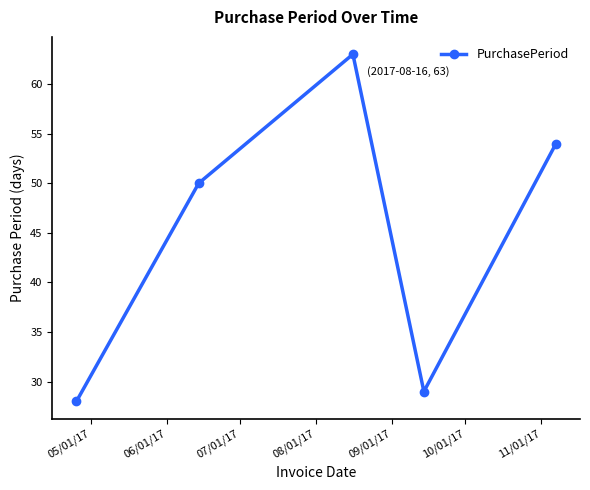

Reading left to right, what are all the values shown in this chart?

28	50	63	29	54